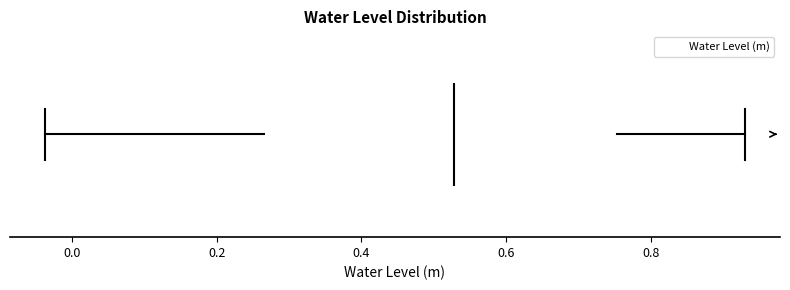

Read this box plot against the x-axis: the position of the median line, the range covered by the box, and the ends of both whiskers. The values are not printed on the chart, so give them approximately, as read against the axis.

median 0.52, box 0.26 to 0.76, whiskers -0.04 to 0.94